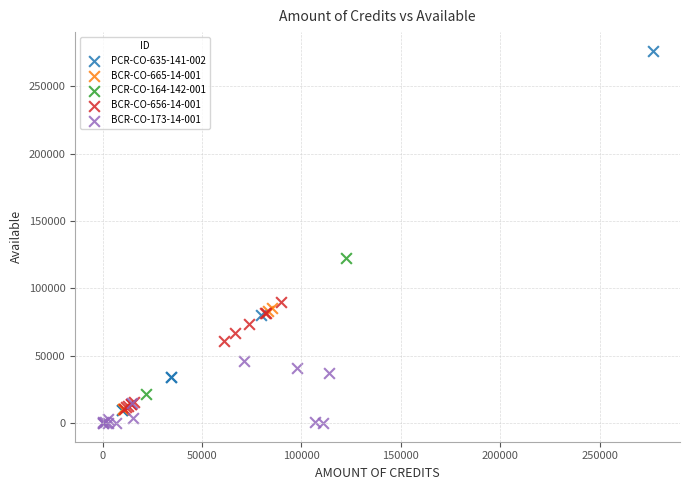

What are all the series names shown in the legend?

PCR-CO-635-141-002, BCR-CO-665-14-001, PCR-CO-164-142-001, BCR-CO-656-14-001, BCR-CO-173-14-001